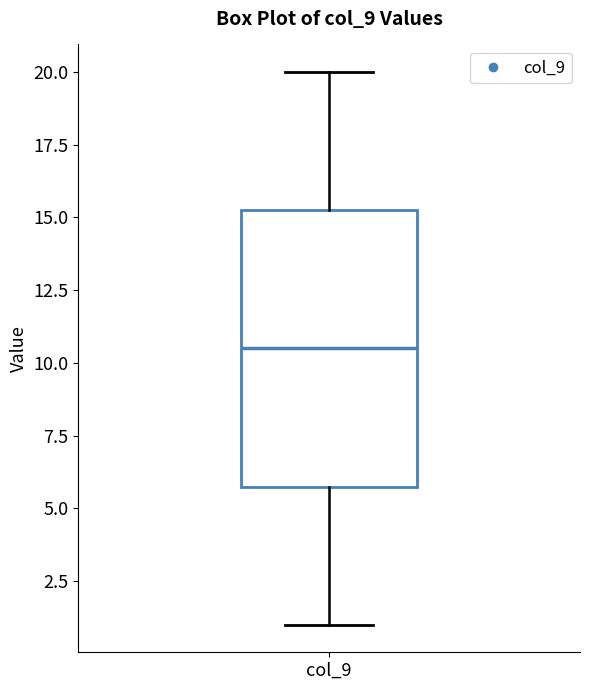

Transcribe this box plot: give where the median line is, the range the box spans, and where the two whiskers end, as read against the y-axis. The values are not printed on the chart, so give them approximately, as read against the axis.

median 10.5, box 6.0 to 15.5, whiskers 1.0 to 20.0